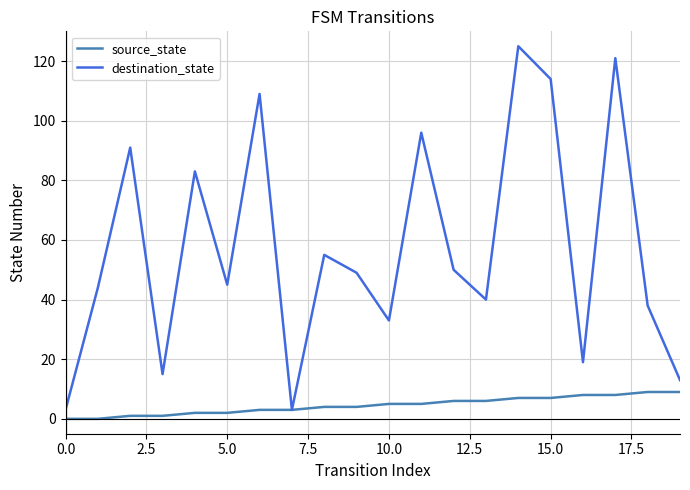

List the series in order of their peak value, highest first.

destination_state, source_state